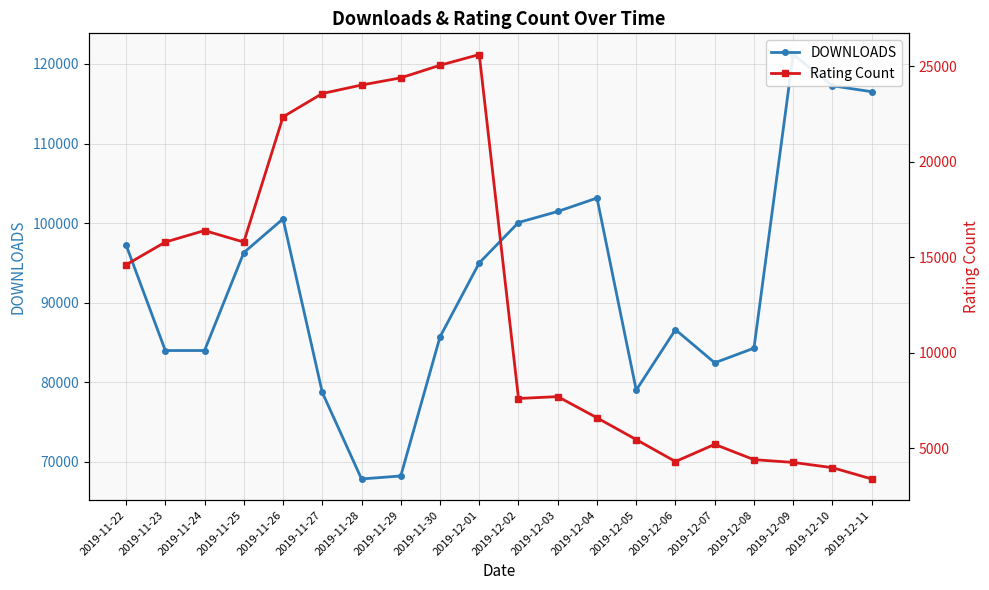

True or false: DOWNLOADS and Rating Count intersect in this chart.

False